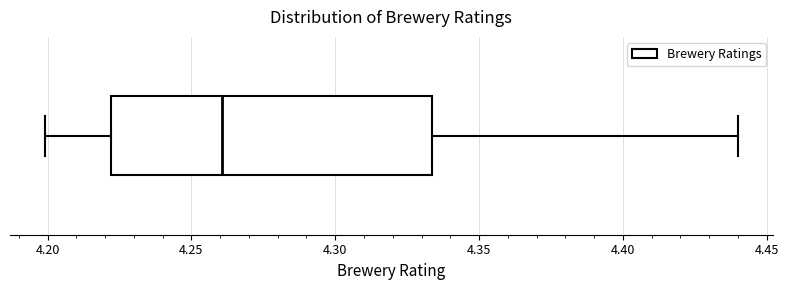

Where does the median line of the box sit on the x-axis? The values are not printed on the chart, so give them approximately, as read against the axis.

4.260